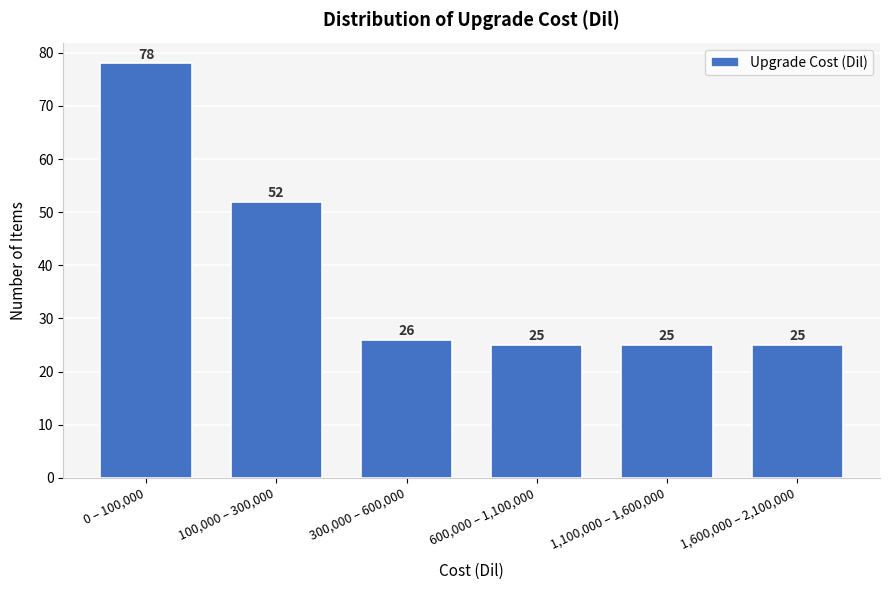

Reading left to right, list all the values displayed in this chart.

78	52	26	25	25	25